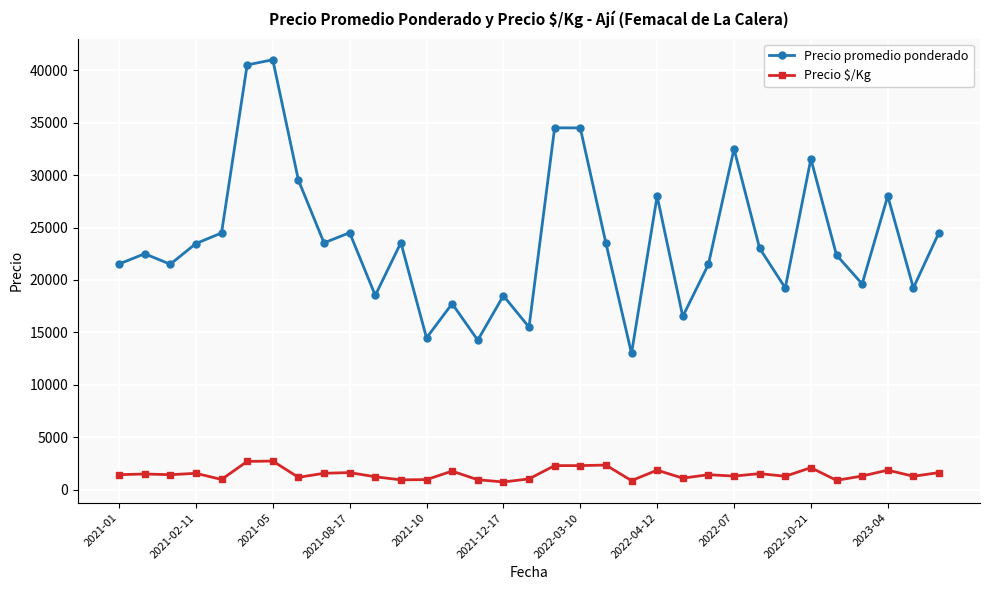

Which series has the largest range (max minus min)?

Precio promedio ponderado